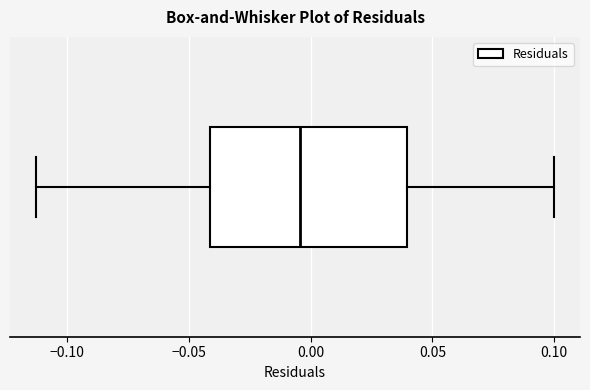

Read this box plot against the x-axis: the position of the median line, the range covered by the box, and the ends of both whiskers. The values are not printed on the chart, so give them approximately, as read against the axis.

median -0.005, box -0.040 to 0.040, whiskers -0.115 to 0.100